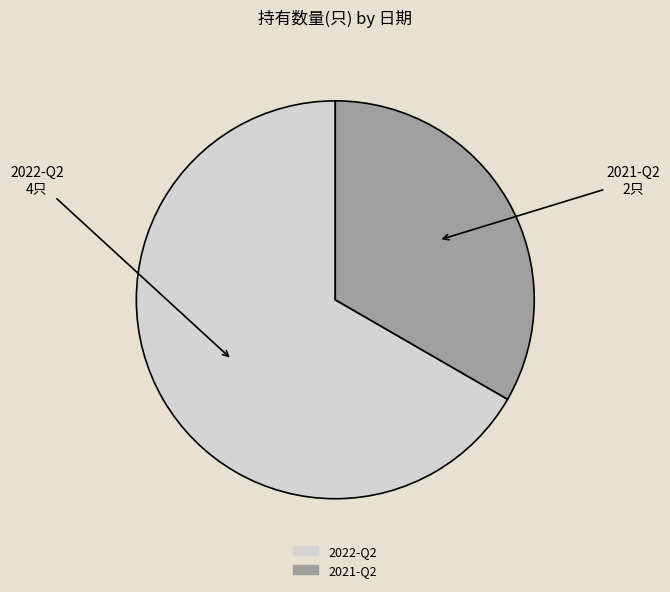

What is the smallest slice in the pie chart?

2021-Q2